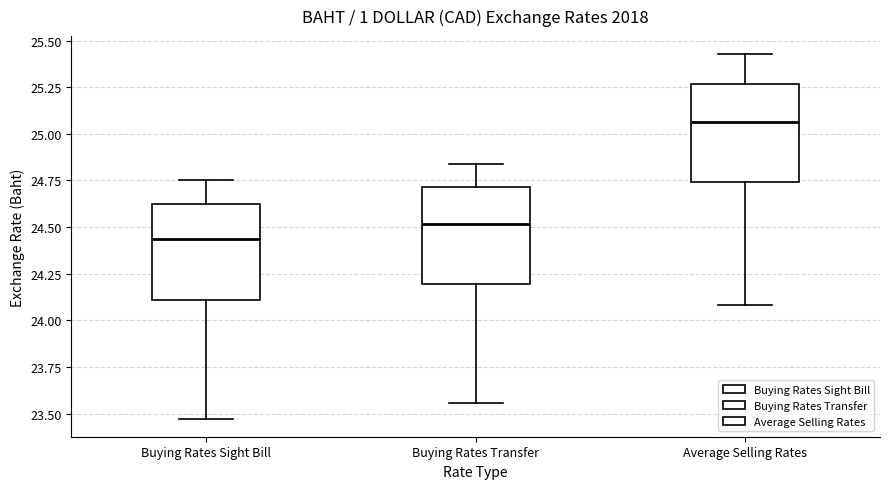

Which box's median line is the highest?

Average Selling Rates